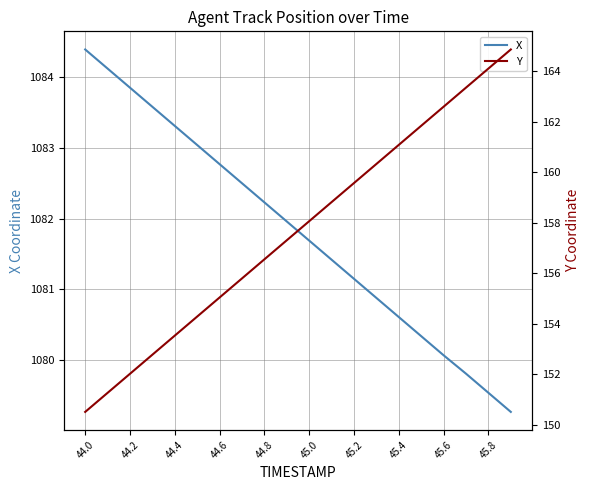

True or false: Y and X cross at least once.

False